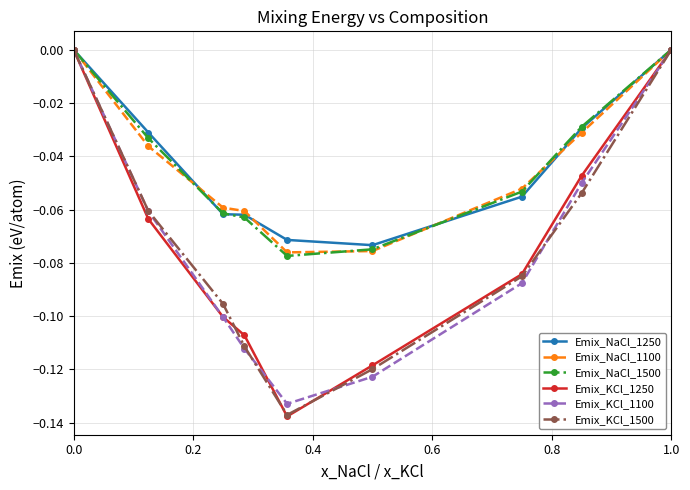

Which series has the widest spread of values?

Emix_KCl_1250